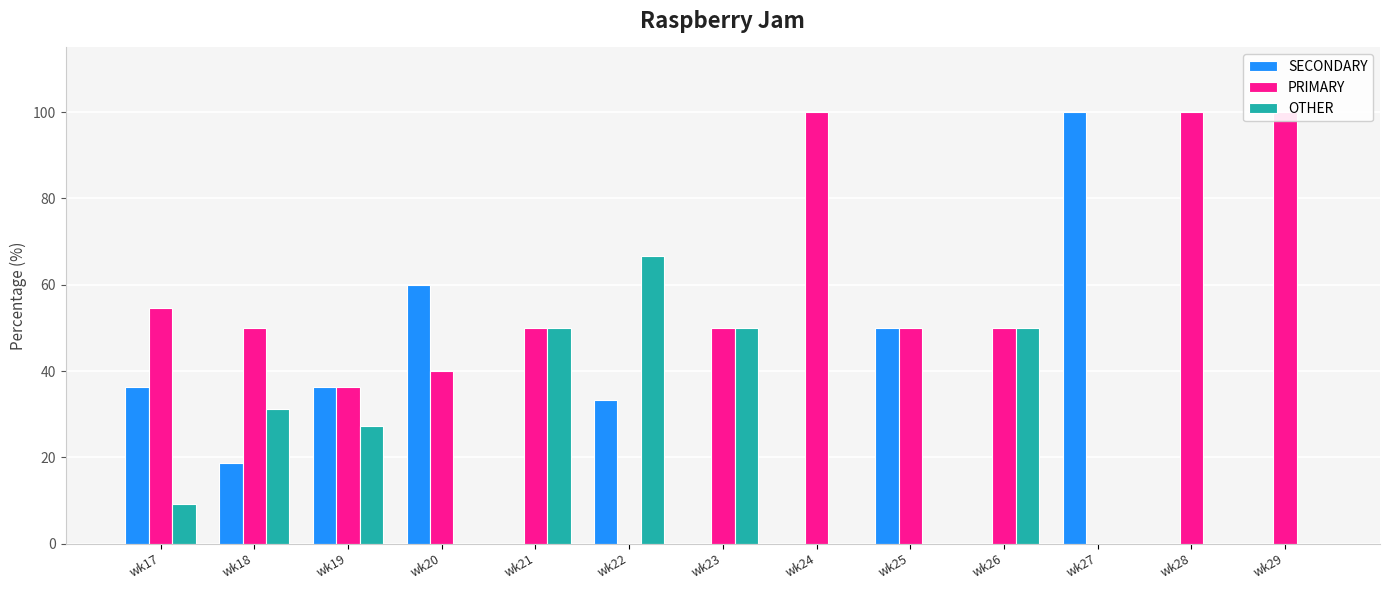

What is the greatest value displayed?

100.0